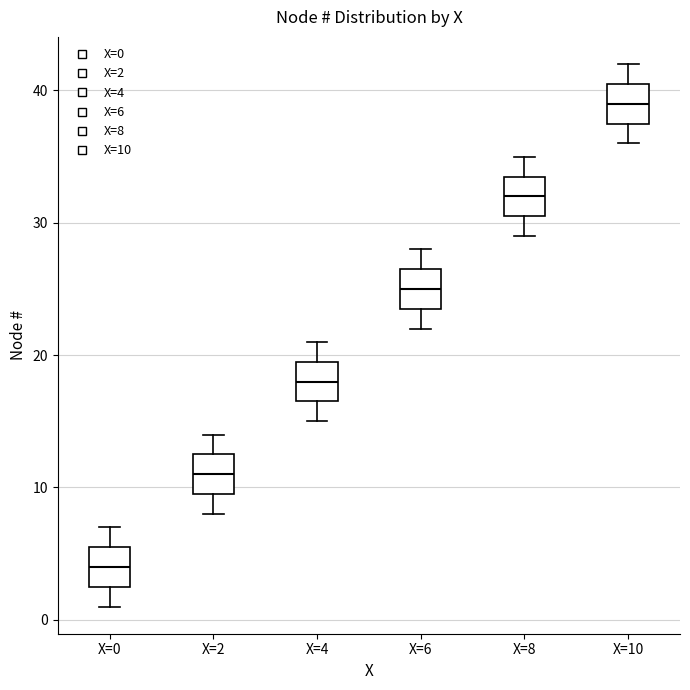

Reading left to right, read every box against the y-axis: the position of its median line, the range the box covers, and the ends of its whiskers. The values are not printed on the chart, so give them approximately, as read against the axis.

X=0: median 4, box 3 to 6, whiskers 1 to 7
X=2: median 11, box 10 to 13, whiskers 8 to 14
X=4: median 18, box 17 to 20, whiskers 15 to 21
X=6: median 25, box 24 to 27, whiskers 22 to 28
X=8: median 32, box 31 to 34, whiskers 29 to 35
X=10: median 39, box 38 to 41, whiskers 36 to 42